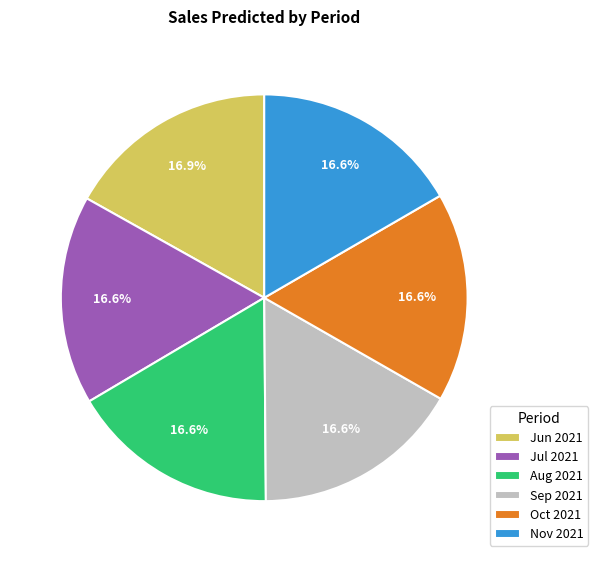

Count the number of slices in the pie.

6